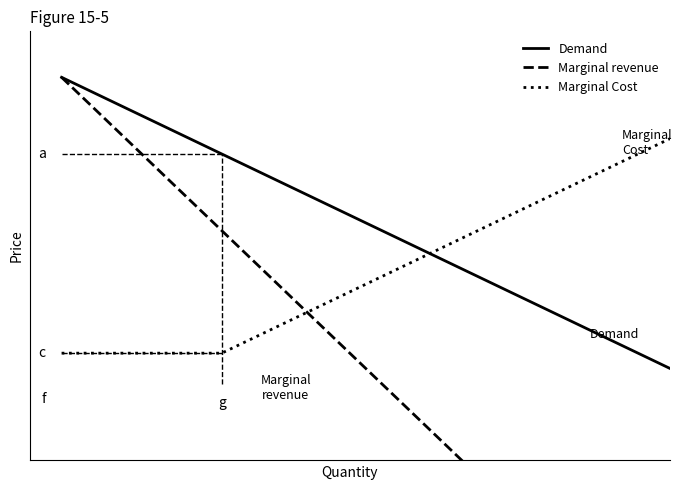

What is the difference between the maximum and second lowest values in the Demand series?

18